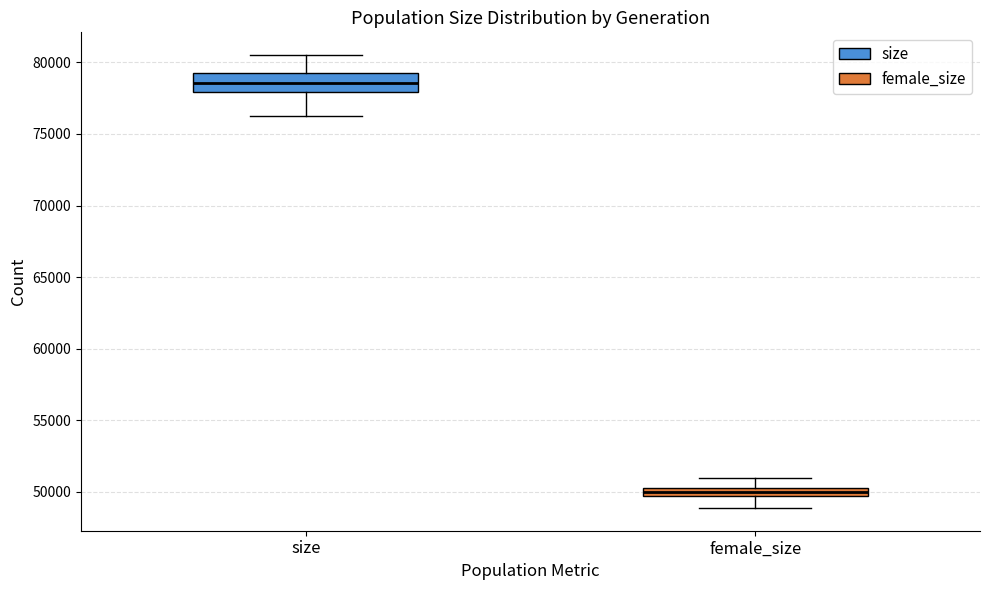

Where is the lower edge of the box for female_size on the y-axis? The values are not printed on the chart, so give them approximately, as read against the axis.

49500